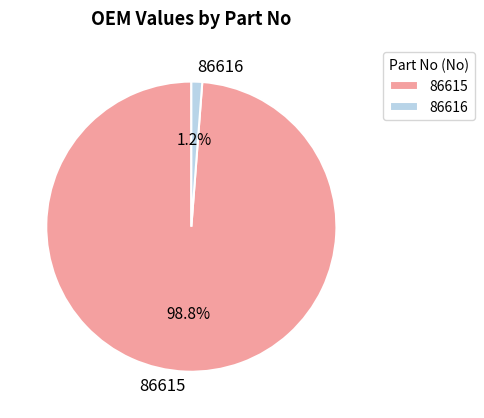

To the nearest percent, what percentage of the pie is 86616?

1%